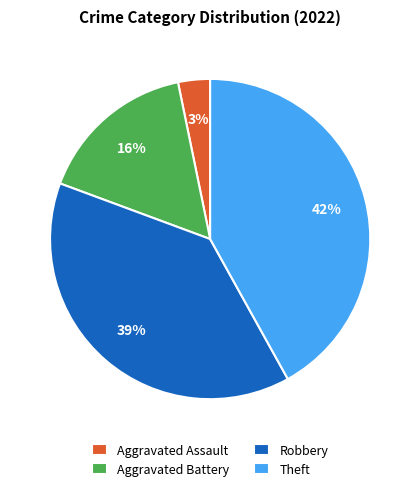

Approximately how many times larger is the value at Aggravated Battery compared to Theft?

0.4